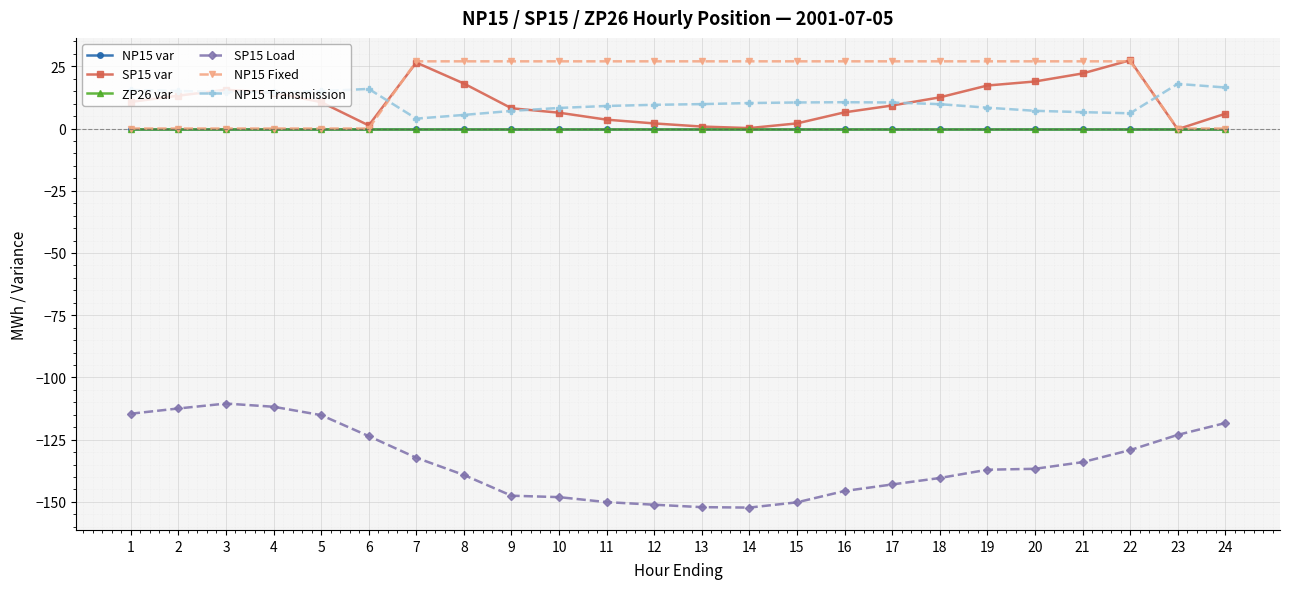

Is this an area chart (filled region under the line)?

No